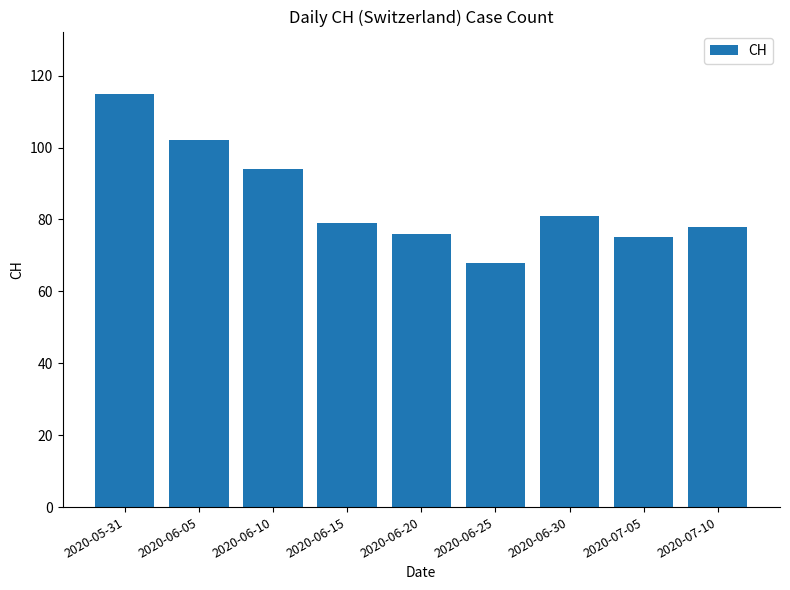

How many categories are shown in the chart?

9